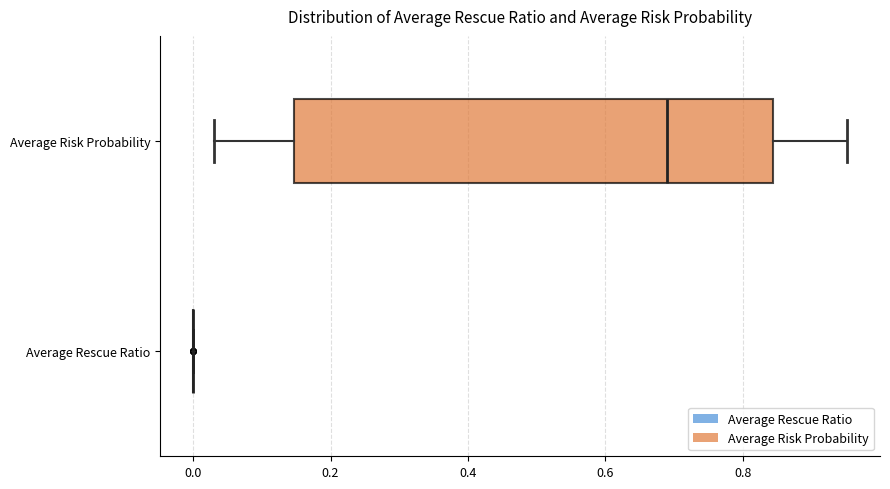

Comparing the boxes themselves (not the whiskers), which one is the widest?

Average Risk Probability